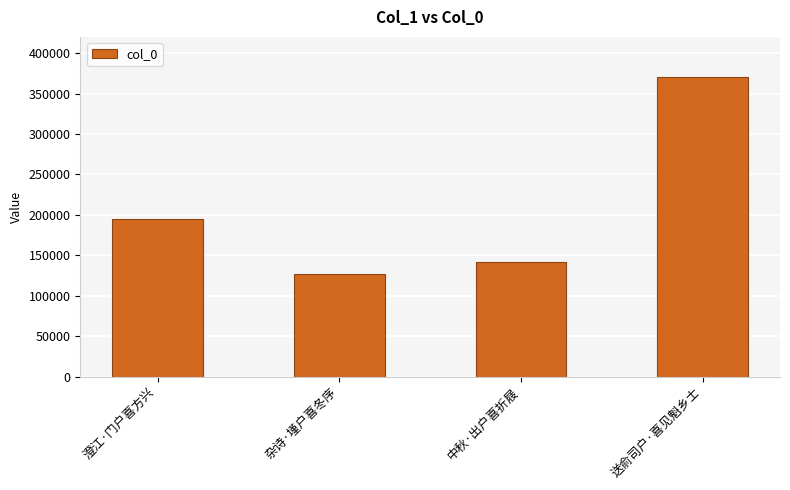

What is the greatest value displayed?

370284